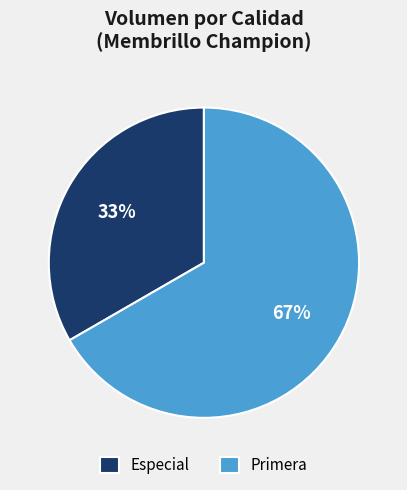

Approximately how many times larger is the value at Especial compared to Primera?

0.5